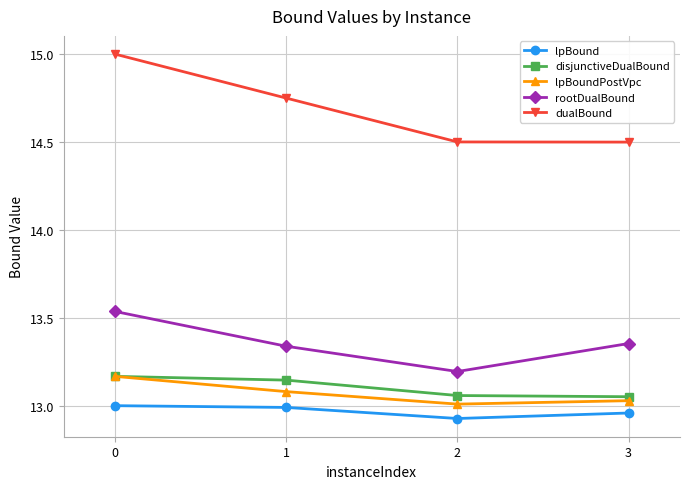

Between 1 and 2, which series saw the biggest shift?

dualBound